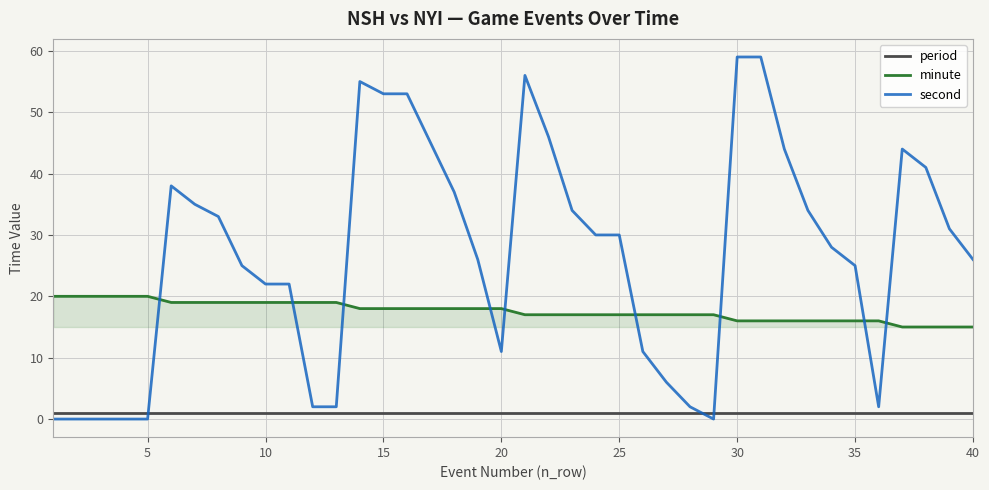

What is the difference between the second highest and minimum values in the minute series?

5